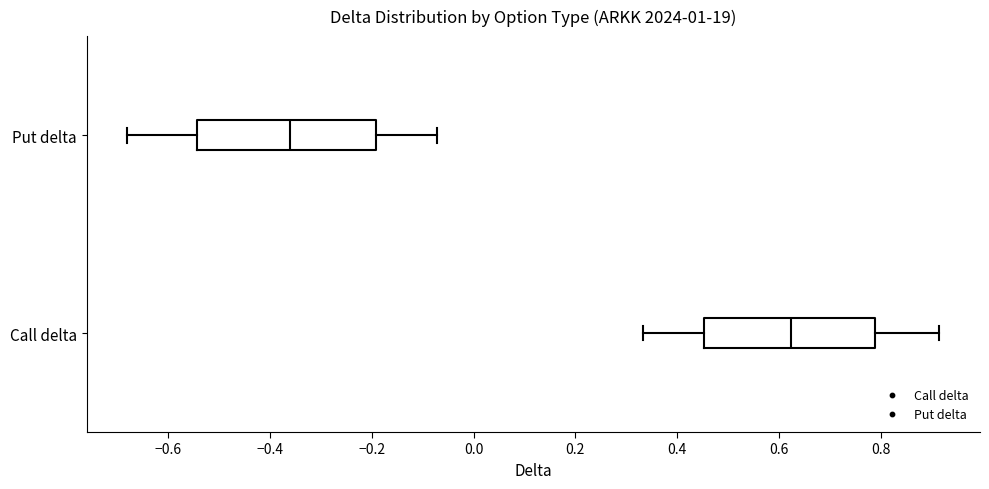

Where does the median line of the box for Call delta sit on the x-axis? The values are not printed on the chart, so give them approximately, as read against the axis.

0.62